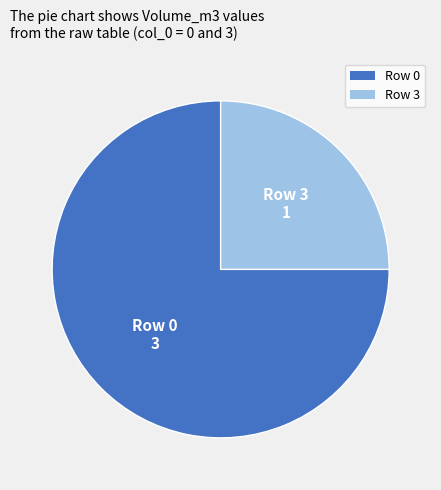

What is the smallest slice in the pie chart?

Row 3